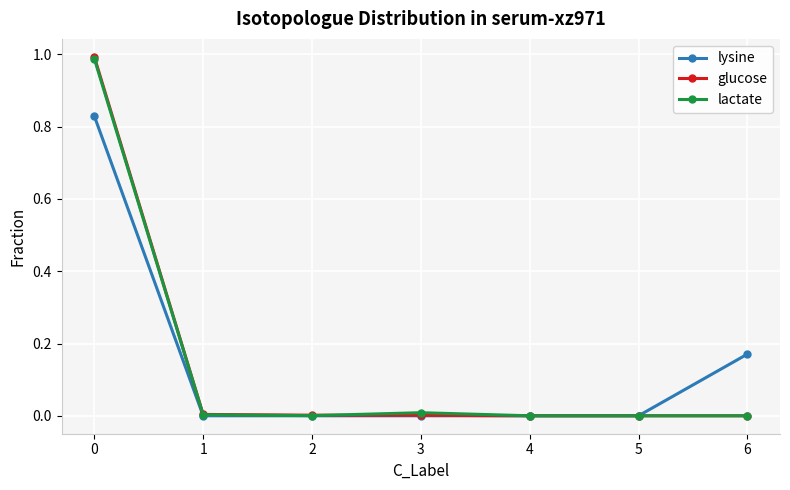

Is it true that lysine equals -0.5 at 5?

False